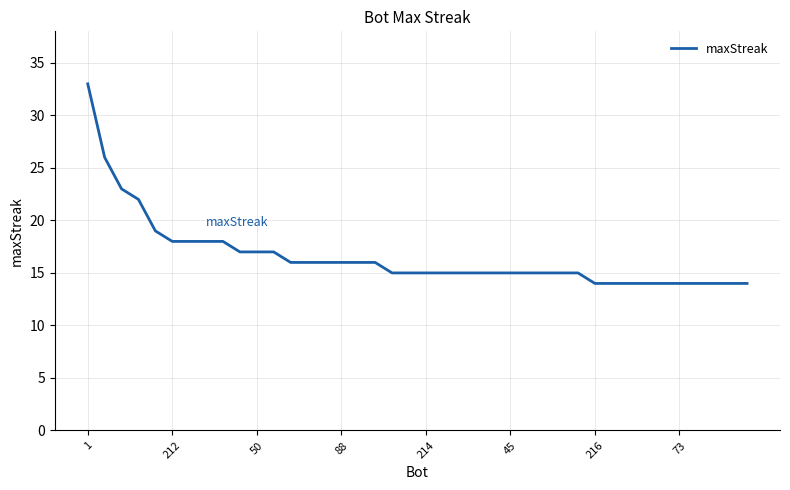

What is the smallest value displayed?

14